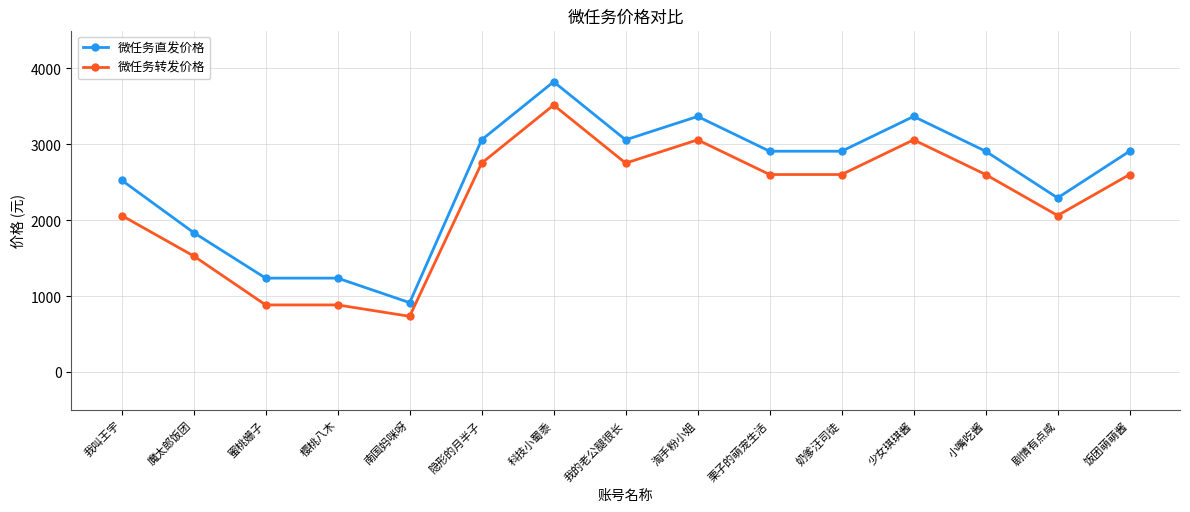

How many series are shown in this chart?

2